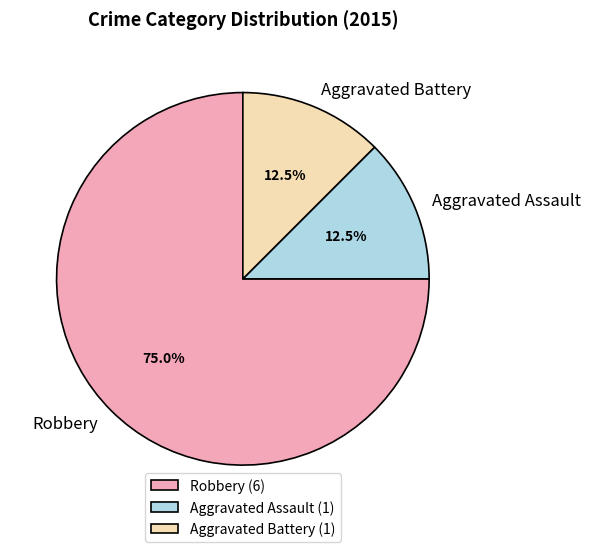

To the nearest percent, what is the difference between the largest and smallest slice percentages?

62%